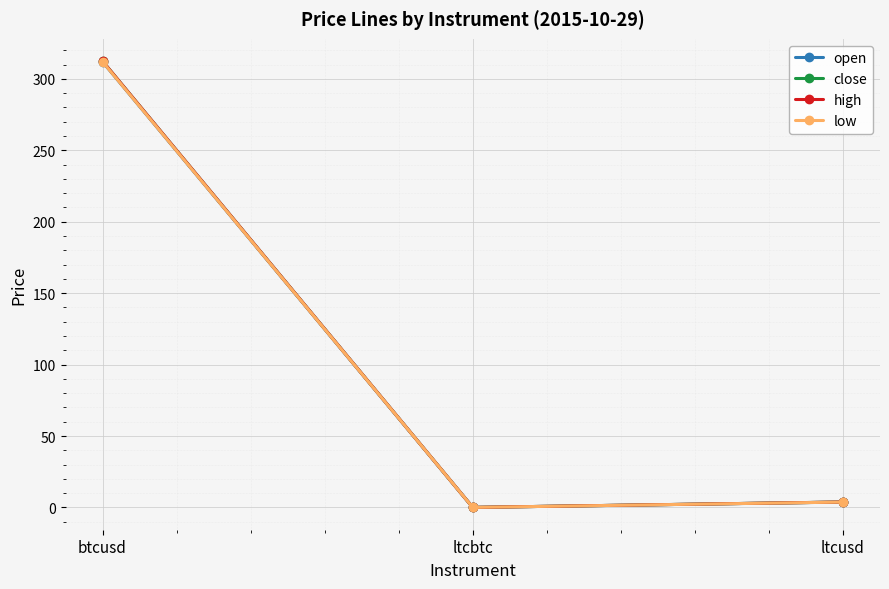

What value does the high series have at ltcusd?

3.8